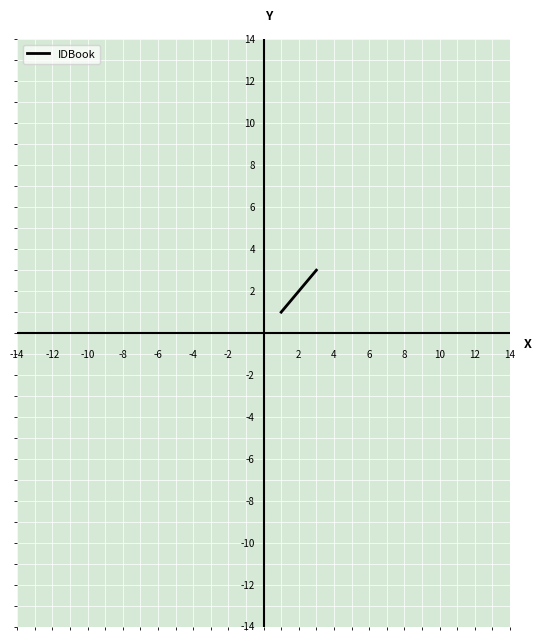

How many values are between 1 and 3?

3